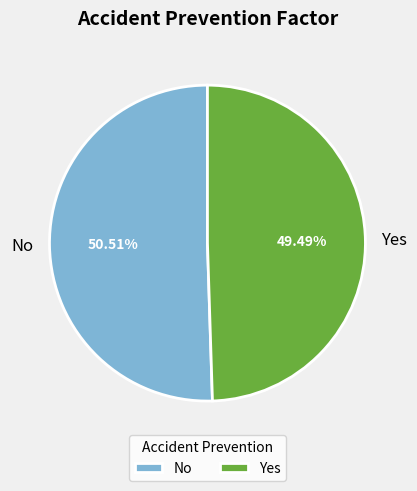

Which slice represents more than half of the pie?

No